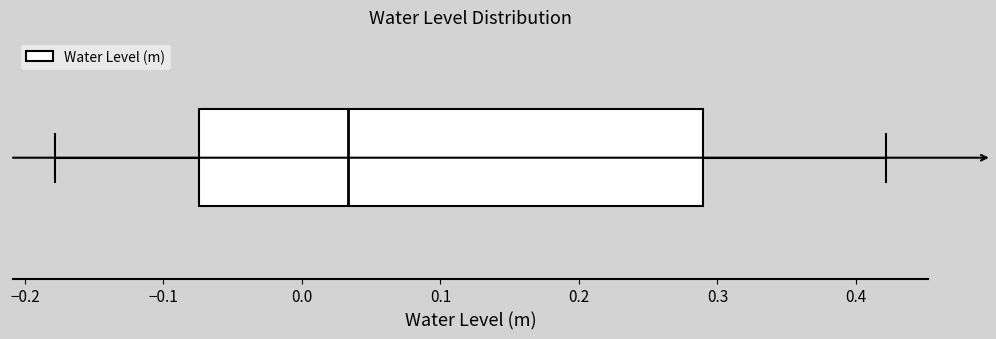

Read this box plot against the x-axis: the position of the median line, the range covered by the box, and the ends of both whiskers. The values are not printed on the chart, so give them approximately, as read against the axis.

median 0.03, box -0.07 to 0.29, whiskers -0.18 to 0.42